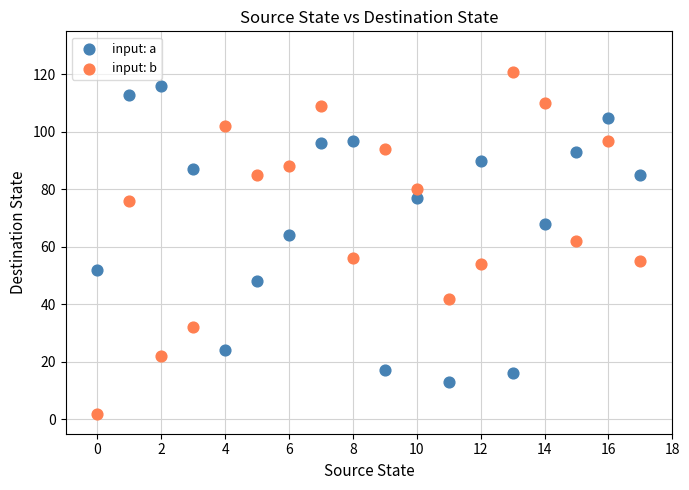

What are all the series names shown in the legend?

input: a, input: b